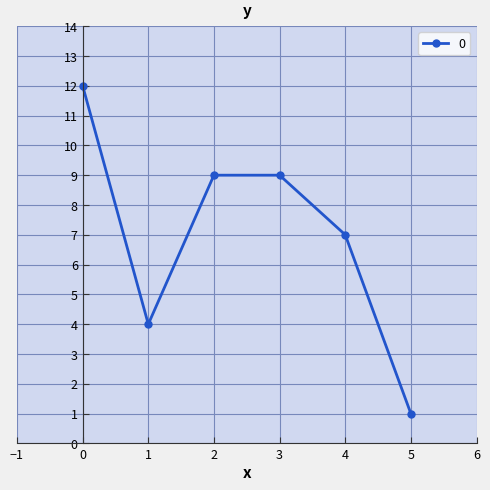

Reading right to left, transcribe all the data shown in this chart.

5=1	4=7	3=9	2=9	1=4	0=12